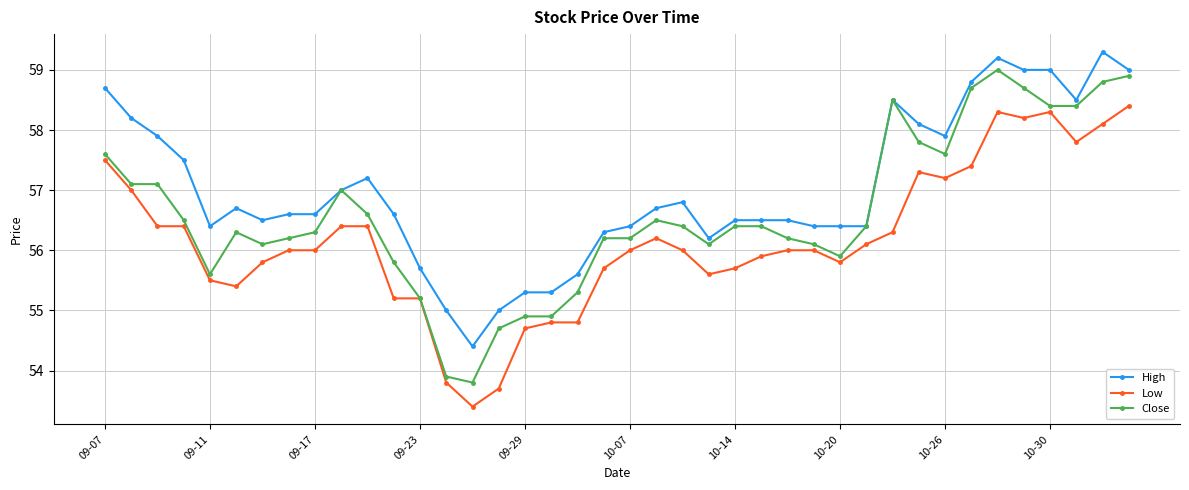

How many lines are shown in the chart?

3